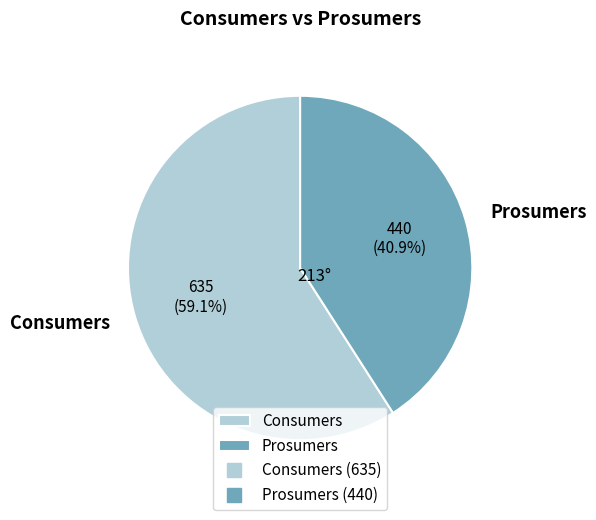

Which has a higher value, Prosumers or Consumers?

Consumers